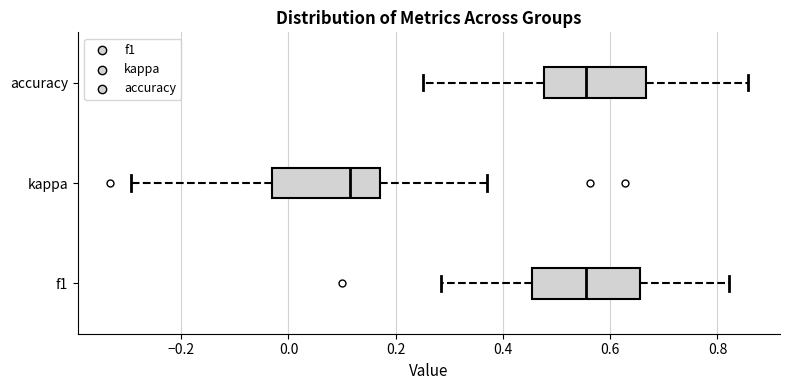

Reading bottom to top, read every box against the x-axis: the position of its median line, the range the box covers, and the ends of its whiskers. The values are not printed on the chart, so give them approximately, as read against the axis.

f1: median 0.56, box 0.46 to 0.66, whiskers 0.28 to 0.82
kappa: median 0.12, box -0.04 to 0.18, whiskers -0.30 to 0.36
accuracy: median 0.56, box 0.48 to 0.66, whiskers 0.26 to 0.86